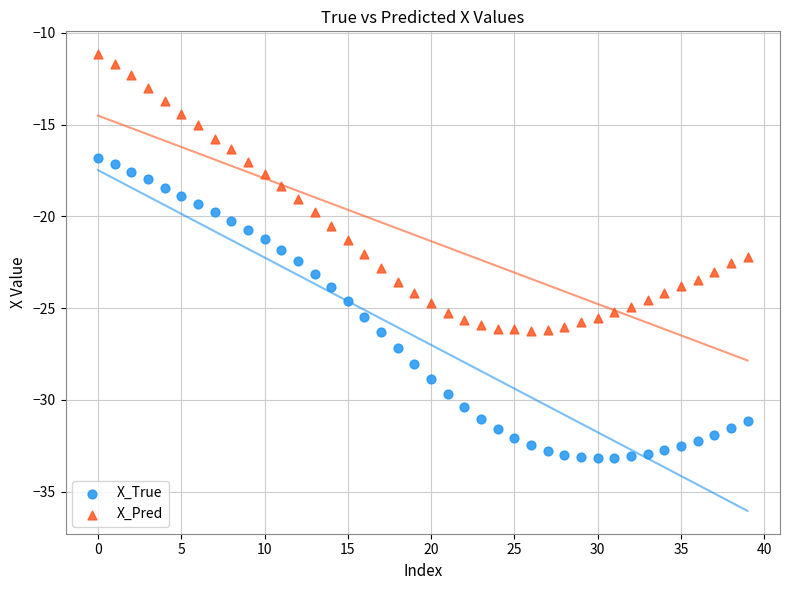

Which series reaches the maximum Y coordinate?

X_Pred